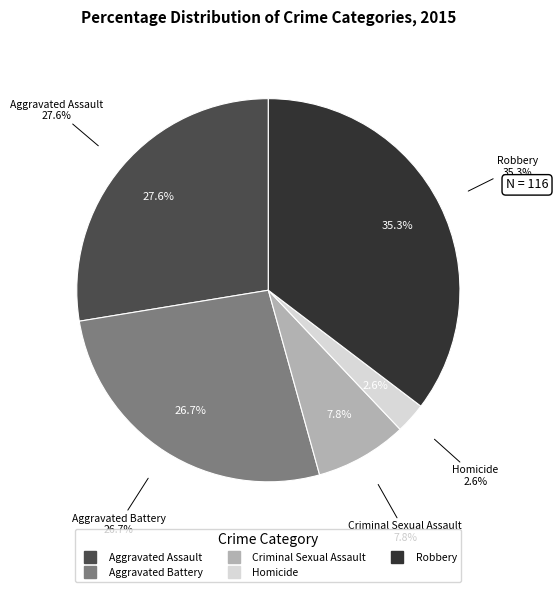

Count the number of slices in the pie.

5